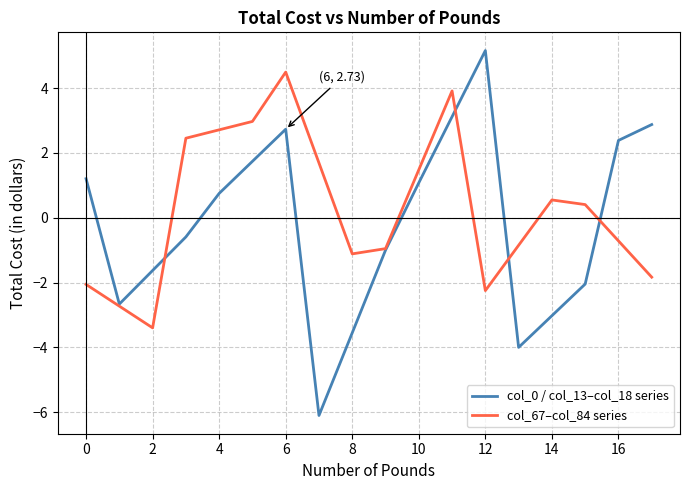

Which series has the largest total across all categories?

col_67–col_84 series